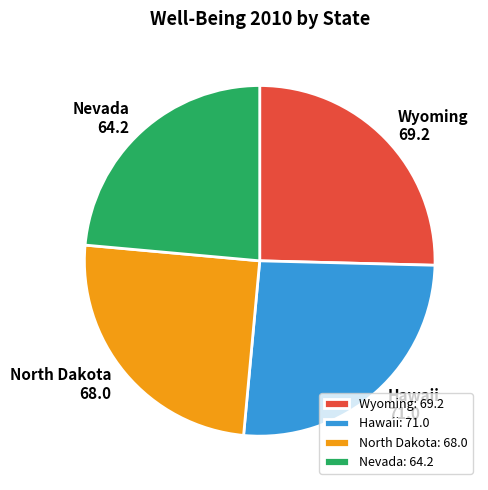

Is it true that Nevada is 19% of the pie?

False